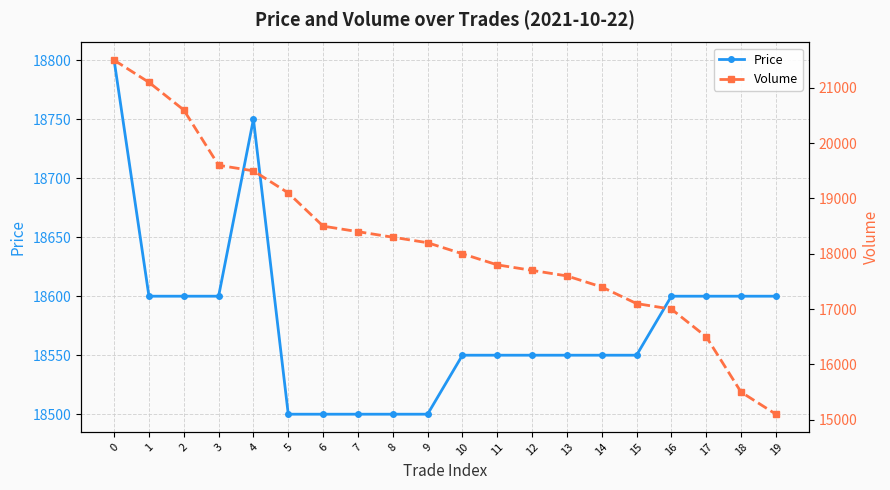

How many series are shown in this chart?

2